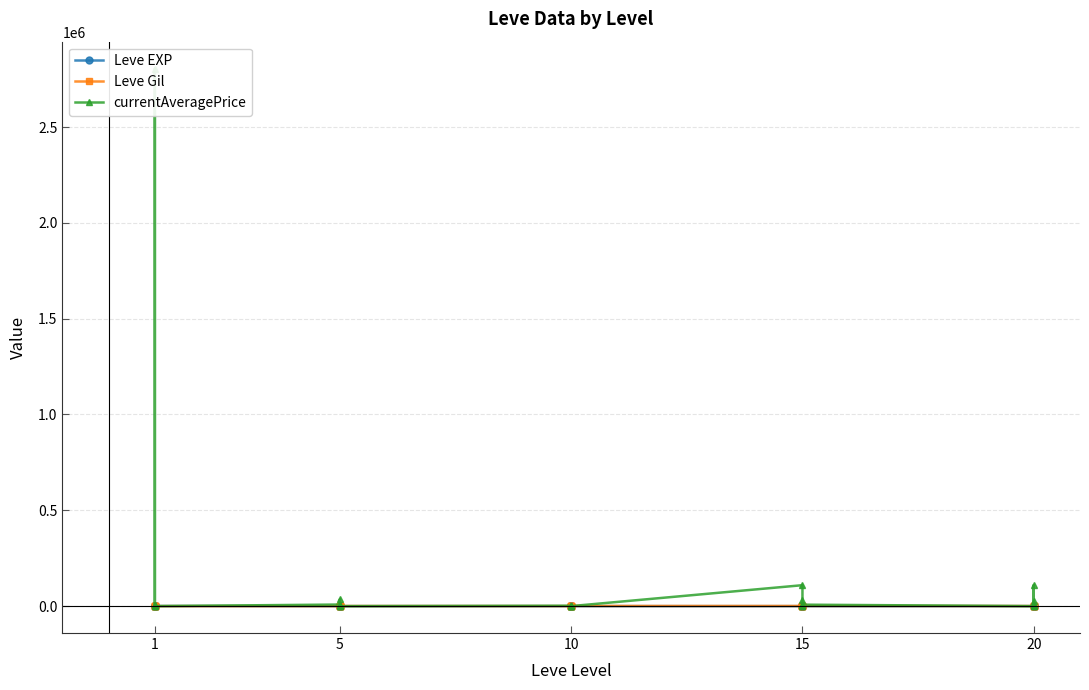

At which category does Leve Gil reach its first local valley?

1